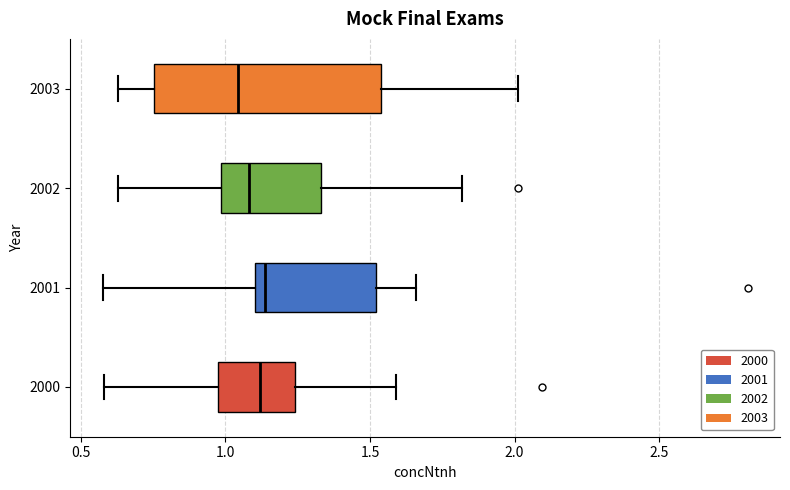

Reading bottom to top, read every box against the x-axis: the position of its median line, the range the box covers, and the ends of its whiskers. The values are not printed on the chart, so give them approximately, as read against the axis.

2000: median 1.10, box 1.00 to 1.25, whiskers 0.60 to 1.60
2001: median 1.15, box 1.10 to 1.50, whiskers 0.55 to 1.65
2002: median 1.10, box 1.00 to 1.35, whiskers 0.65 to 1.80
2003: median 1.05, box 0.75 to 1.55, whiskers 0.65 to 2.00